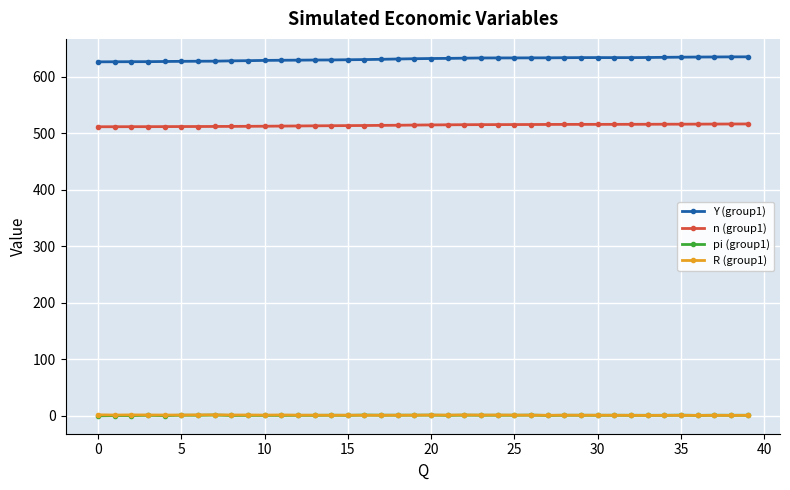

At how many categories does at least one series exceed 123?

40